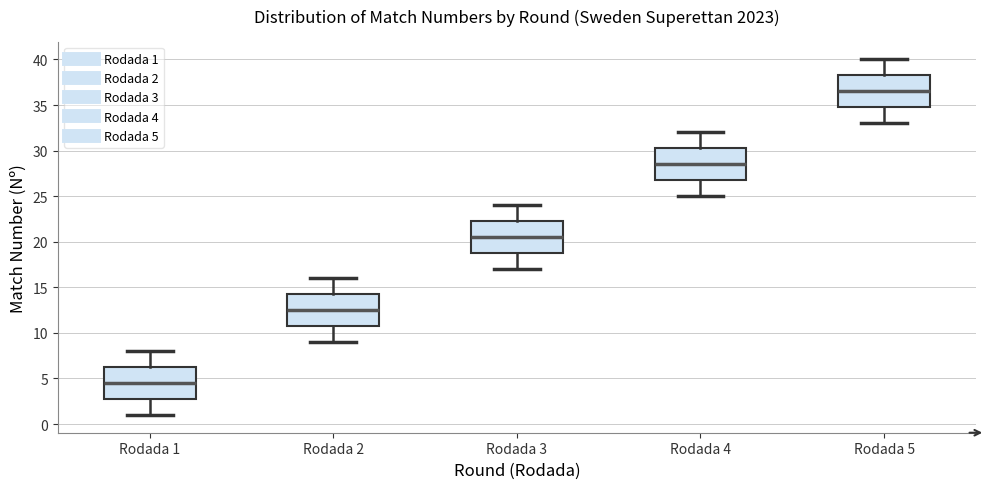

Which box has the lowest median line?

Rodada 1